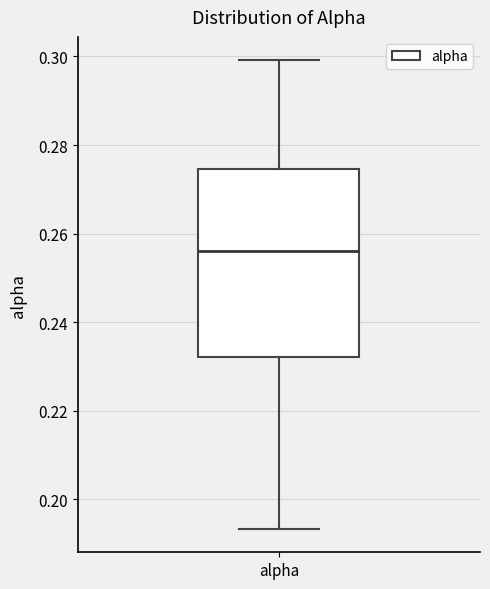

Read this box plot against the y-axis: the position of the median line, the range covered by the box, and the ends of both whiskers. The values are not printed on the chart, so give them approximately, as read against the axis.

median 0.256, box 0.232 to 0.274, whiskers 0.194 to 0.300